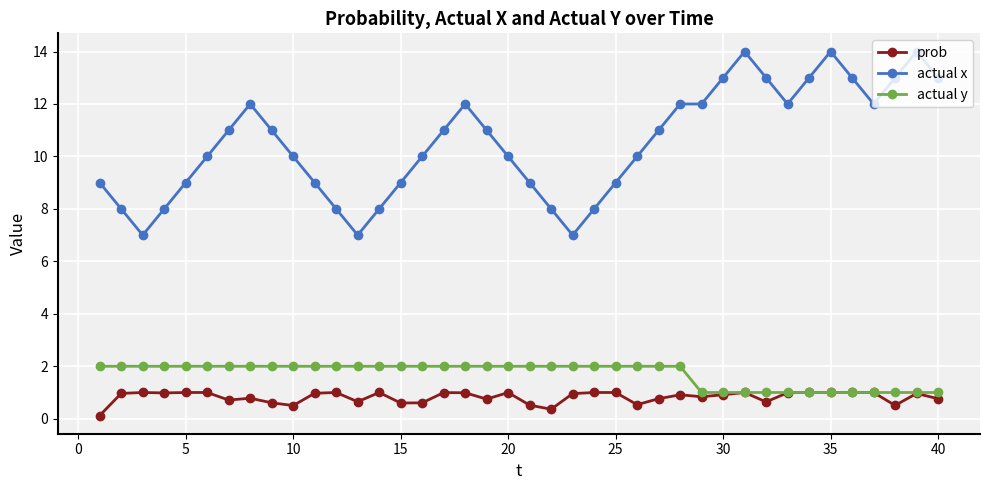

True or false: prob and actual x cross at least once.

False